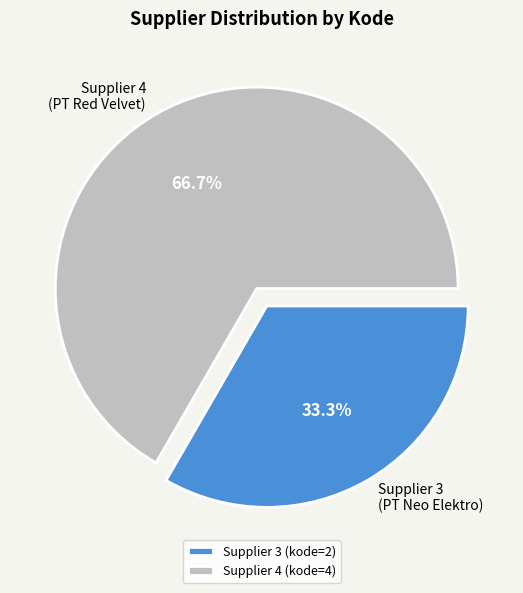

Which category has the smallest portion of the pie?

Supplier 3 (kode=2)